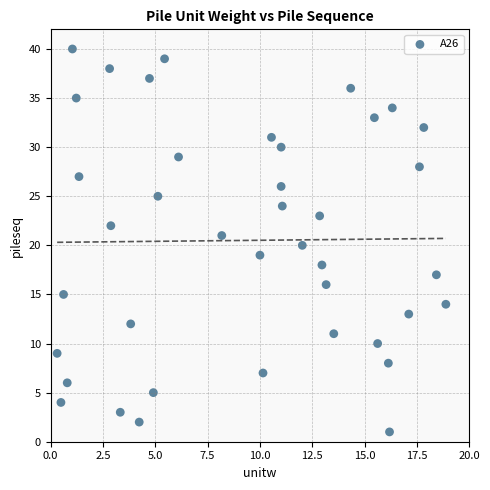

What is the range of Y values (max minus min)?

39